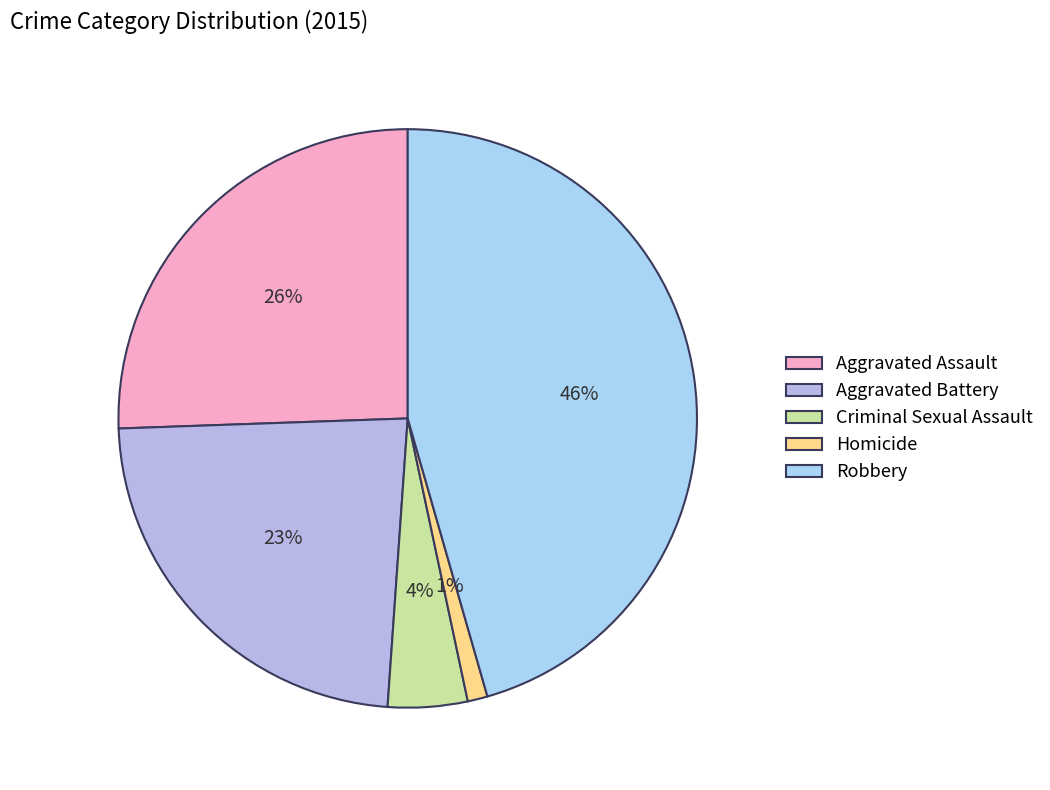

Does Aggravated Assault represent more than half of the total?

No